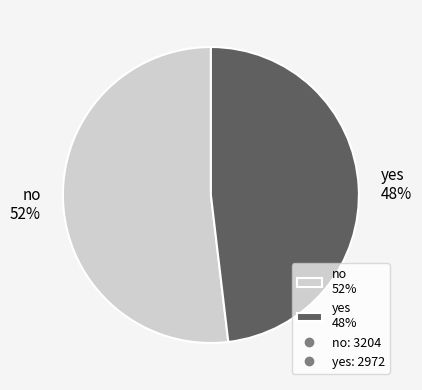

To the nearest percent, what is the average slice percentage?

50%